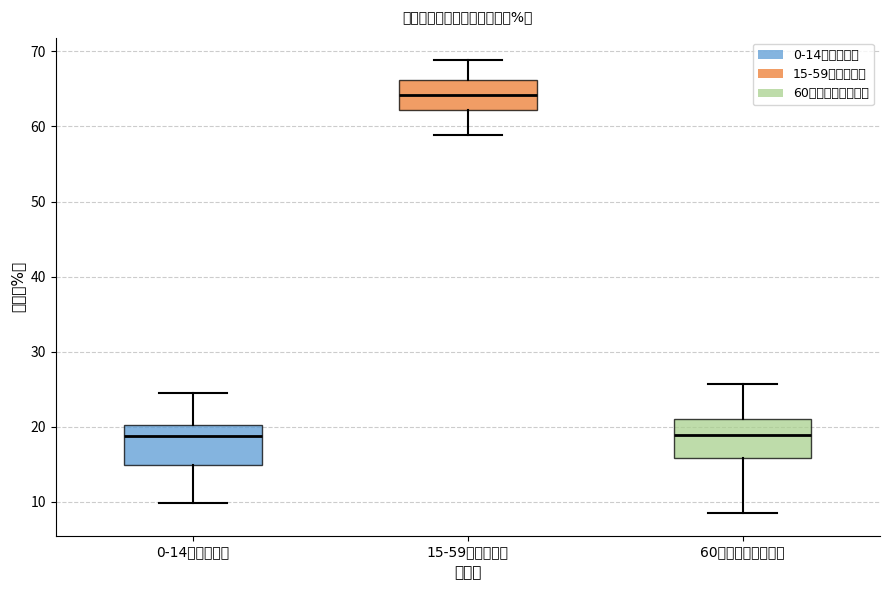

Reading left to right, transcribe this box plot: for each box, give where its median line is, the range the box spans, and where its two whiskers end, as read against the y-axis. The values are not printed on the chart, so give them approximately, as read against the axis.

0-14岁人数比重: median 19, box 15 to 20, whiskers 10 to 25
15-59岁人数比重: median 64, box 62 to 66, whiskers 59 to 69
60岁及以上人数比重: median 19, box 16 to 21, whiskers 9 to 26